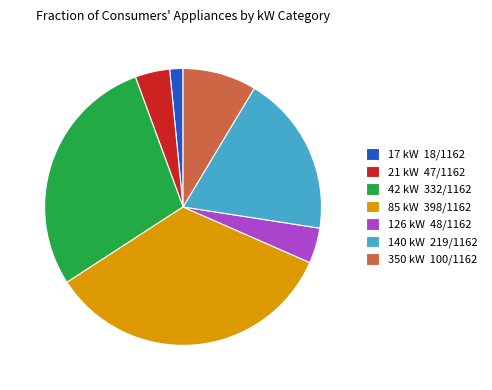

Is 140 kW 219/1162 the majority of the pie?

No